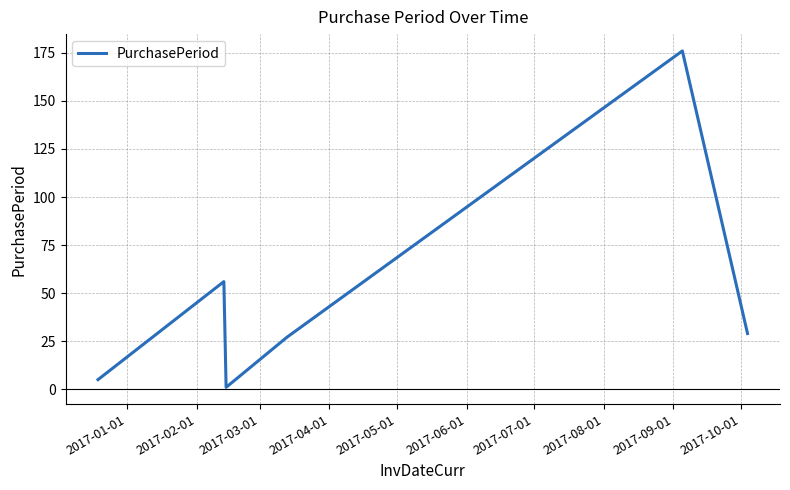

What is the greatest value displayed?

176